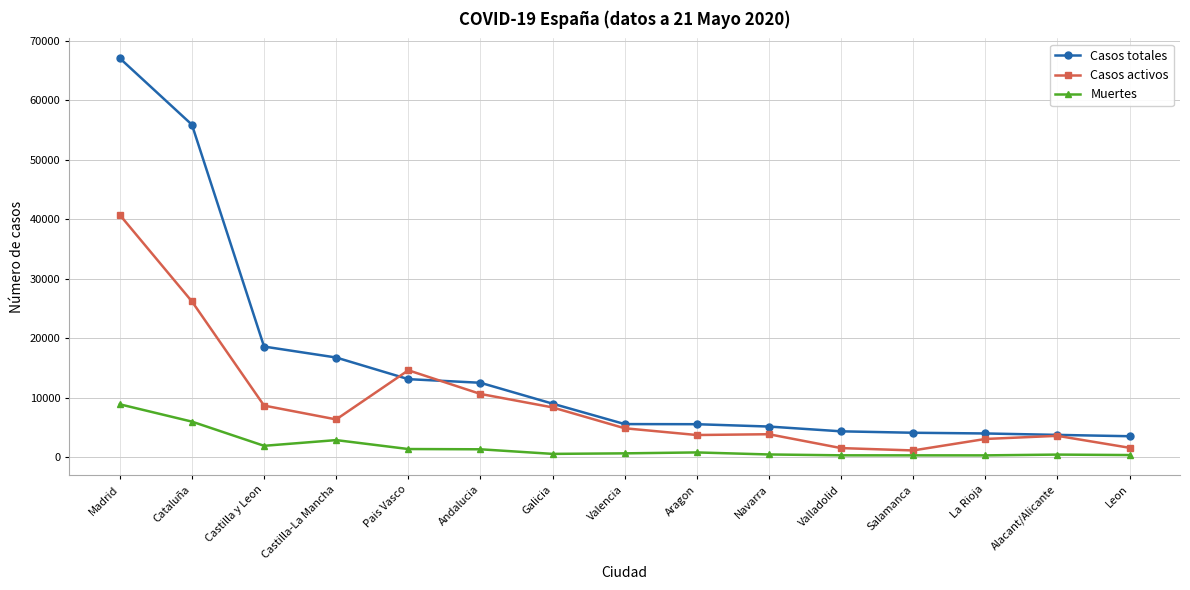

In Casos activos, how many points are lower than both neighbors (excluding endpoints)?

3